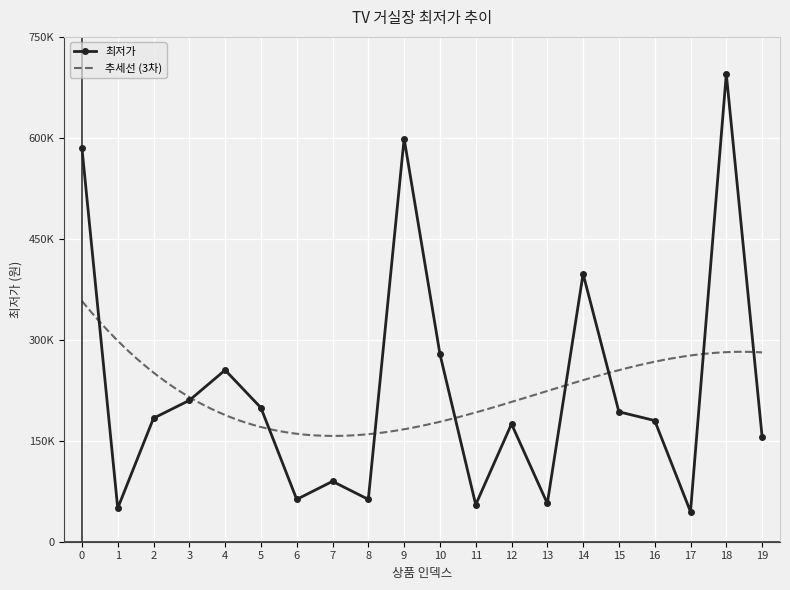

The chart shows a value of 210000 at 3. True or false?

True